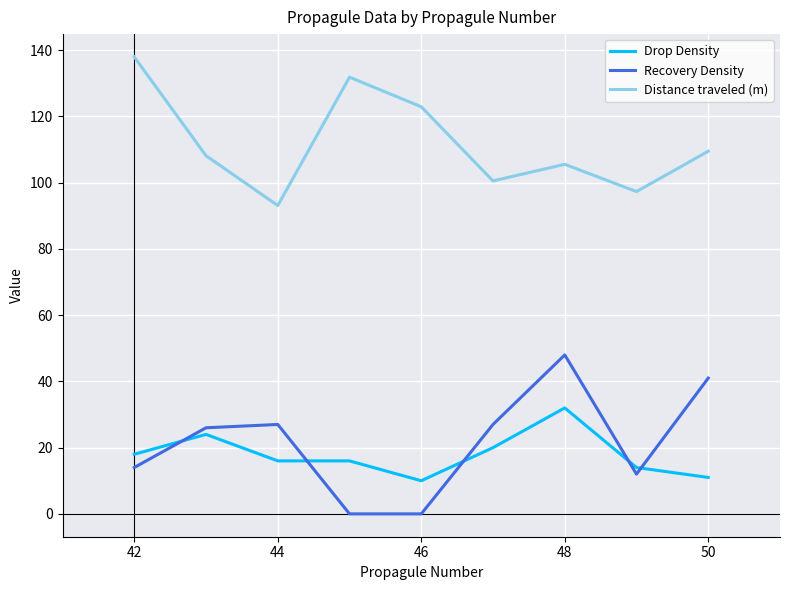

Which series has the widest spread of values?

Recovery Density